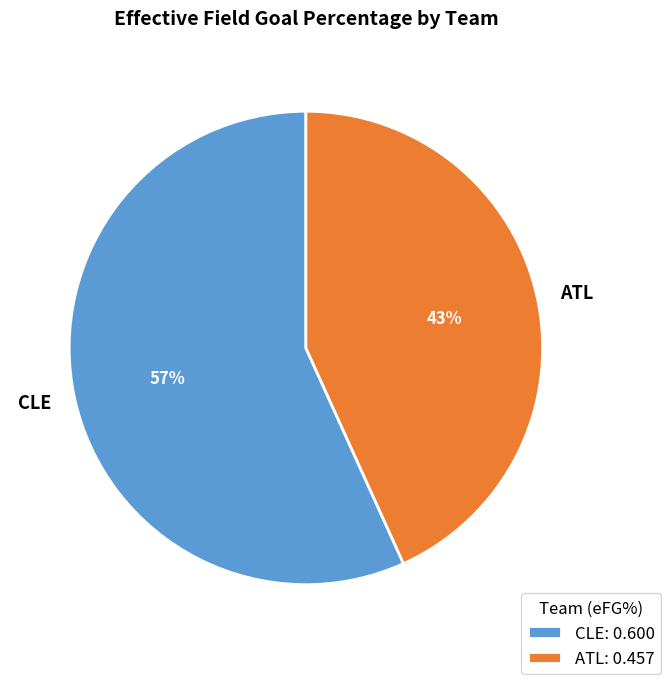

How many segments does this pie chart have?

2